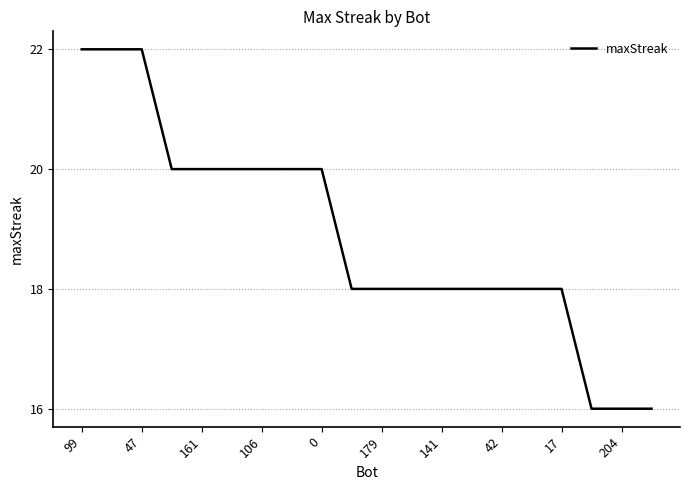

Is this an area chart (filled region under the line)?

No